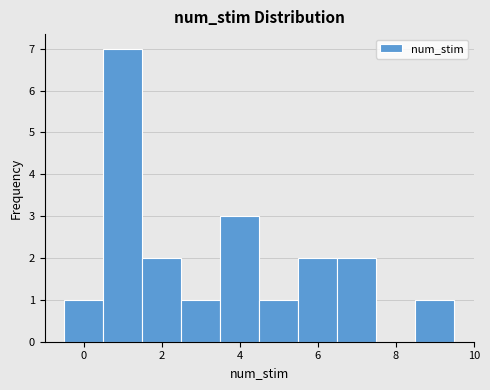

How tall is the bar that spans -0.5 to 0.5 on the x-axis? Neither the bar edges nor the heights are printed on the chart, so give them approximately, as read against the axes.

1